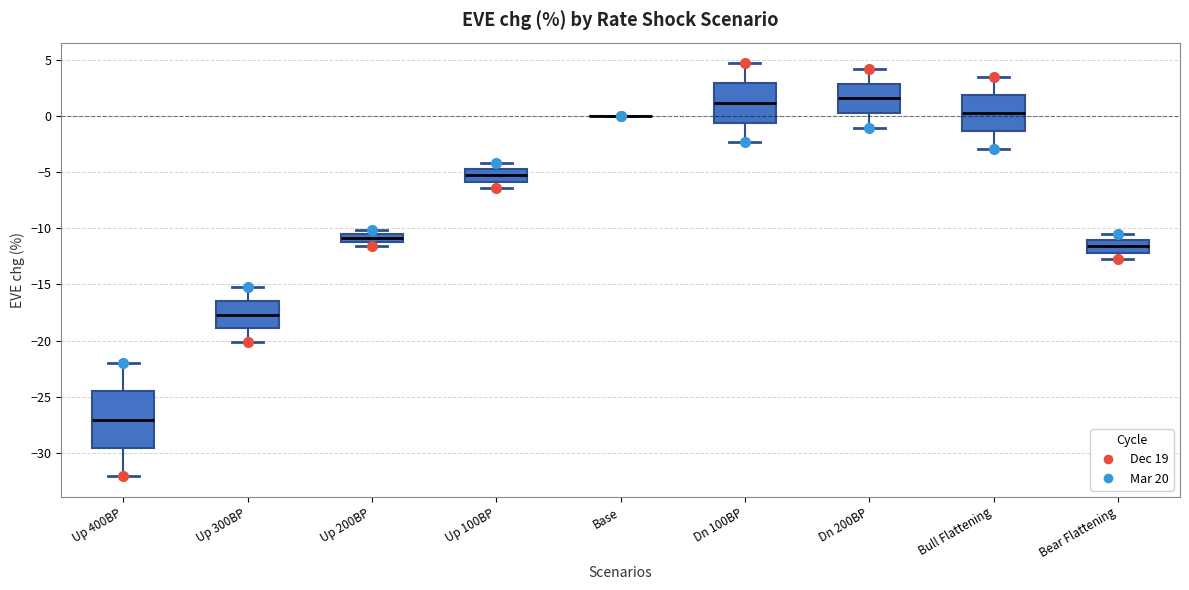

Comparing the boxes themselves (not the whiskers), which one is the tallest?

Up 400BP